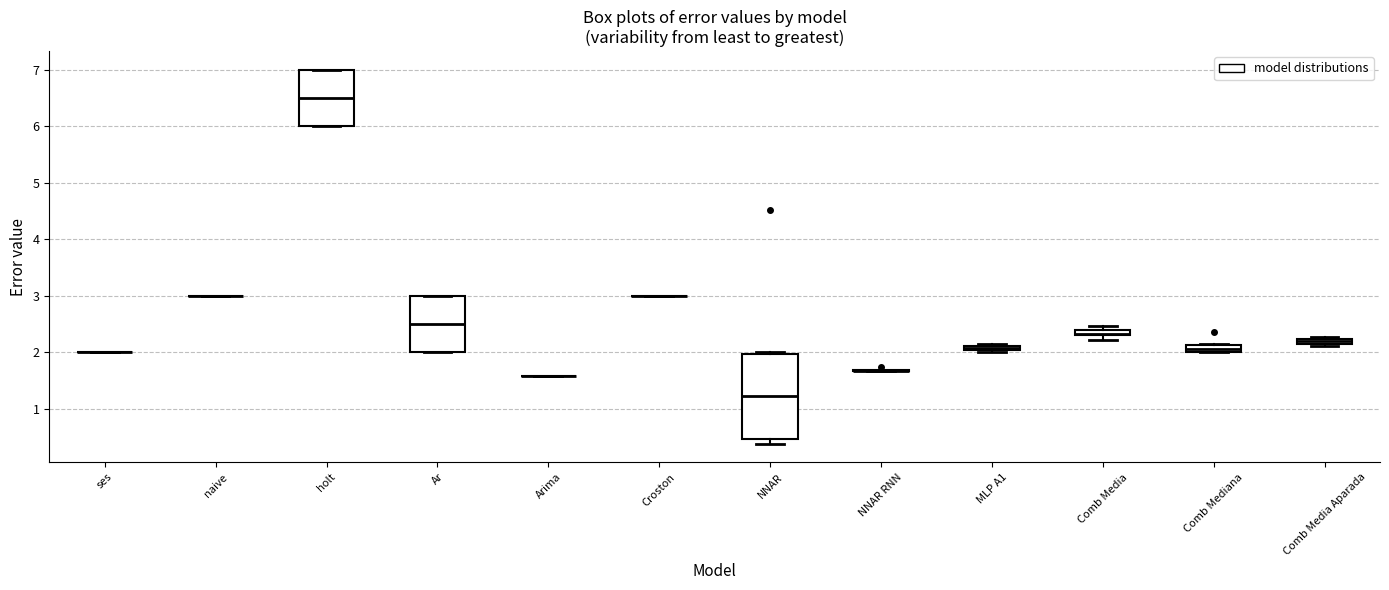

Which box is the tallest, from its lower edge to its upper edge?

NNAR